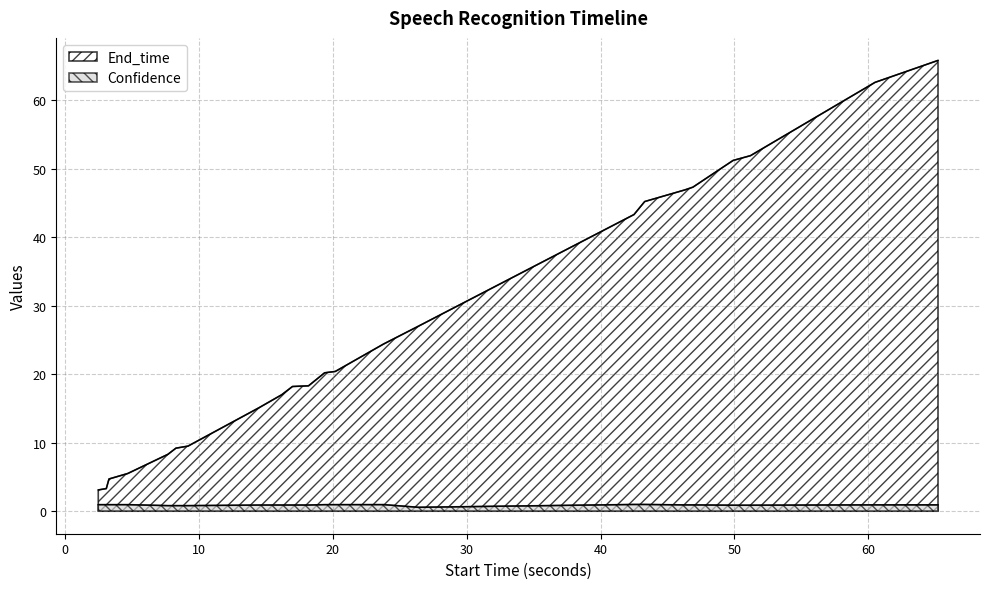

Where is the first local maximum for Confidence?

23.8